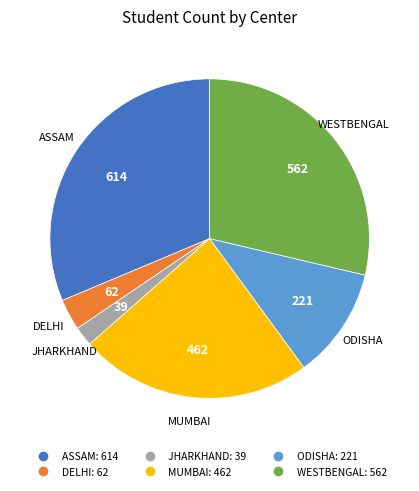

Is DELHI the majority of the pie?

No